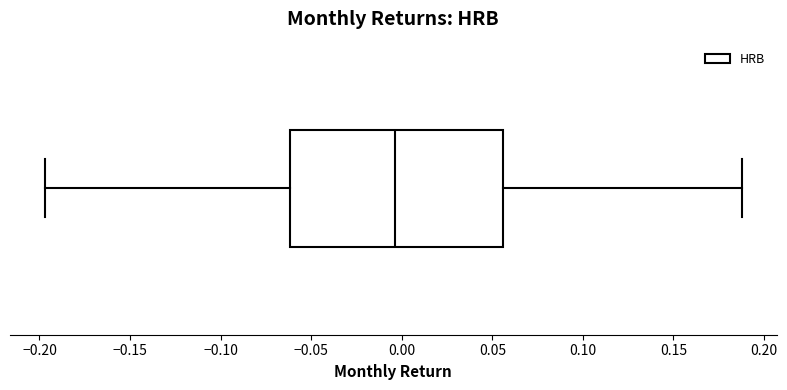

Read this box plot against the x-axis: the position of the median line, the range covered by the box, and the ends of both whiskers. The values are not printed on the chart, so give them approximately, as read against the axis.

median -0.005, box -0.060 to 0.055, whiskers -0.195 to 0.190